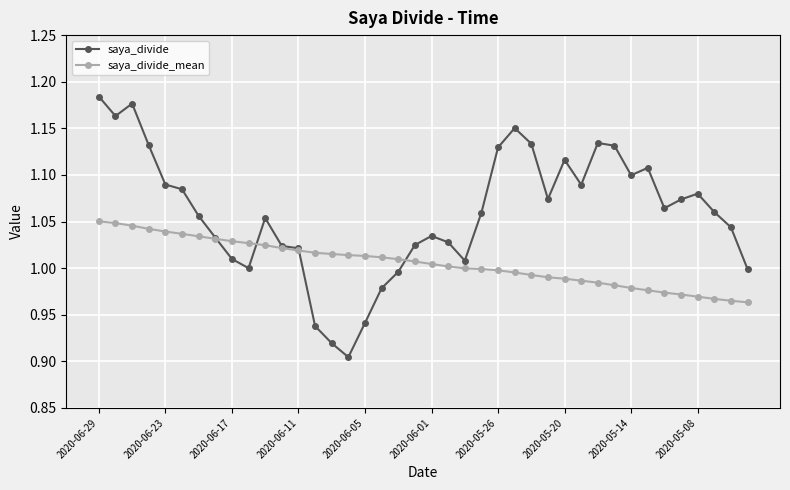

List the series in order of their overall mean, highest first.

saya_divide, saya_divide_mean